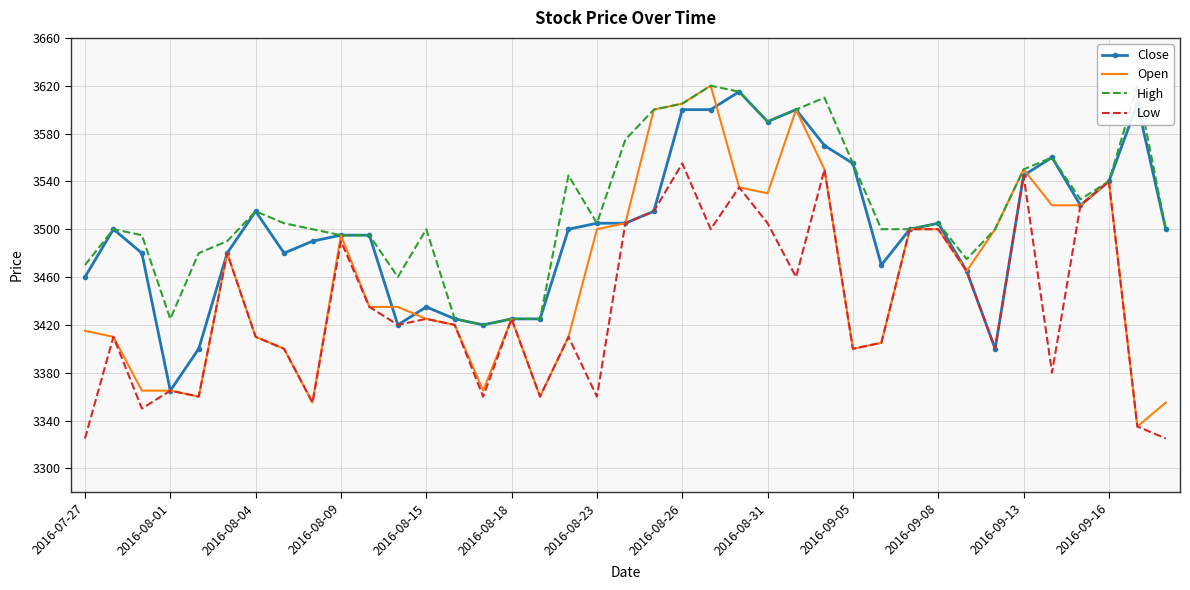

What are all the series names shown in the legend?

Close, Open, High, Low